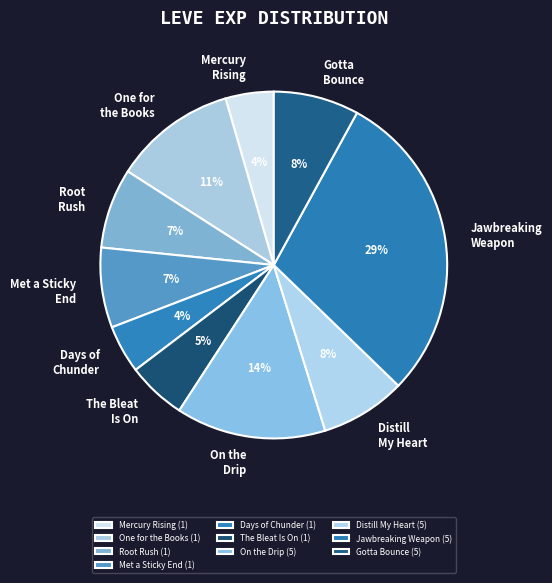

Count the number of slices in the pie.

10